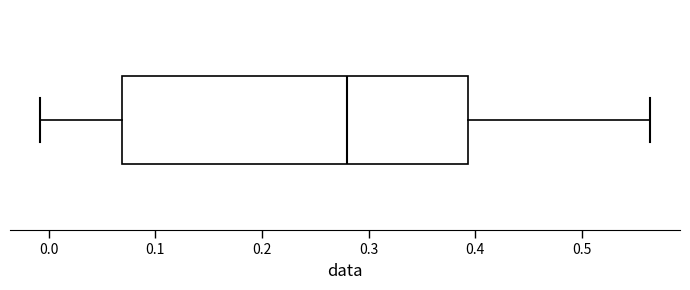

Transcribe this box plot: give where the median line is, the range the box spans, and where the two whiskers end, as read against the x-axis. The values are not printed on the chart, so give them approximately, as read against the axis.

median 0.28, box 0.07 to 0.39, whiskers -0.01 to 0.56